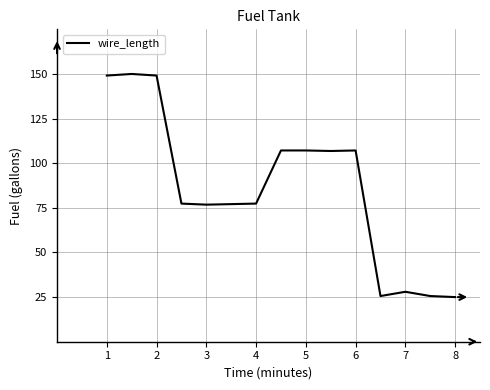

What is the sum of all values?

1289.3